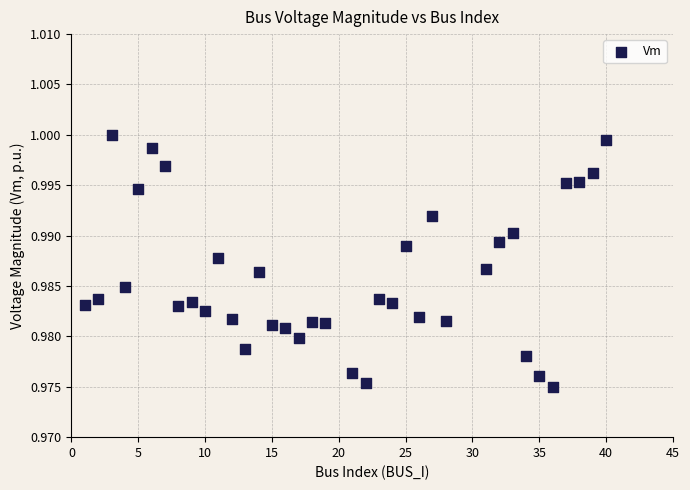

What is the range of X values (max minus min)?

39.0